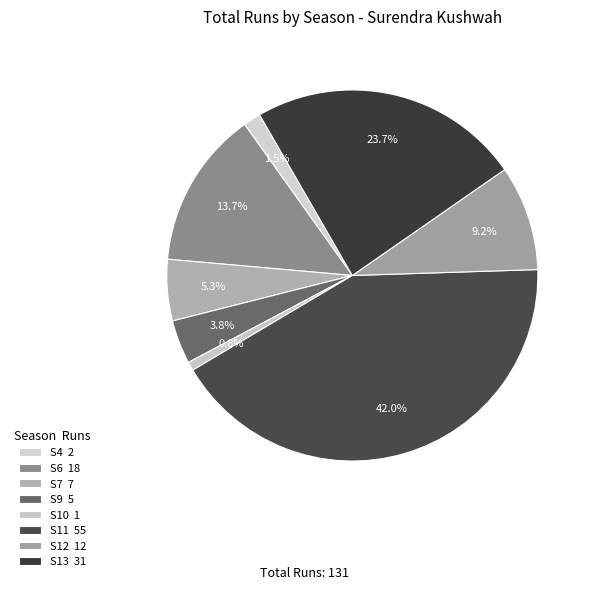

How many slices are in this pie chart?

8